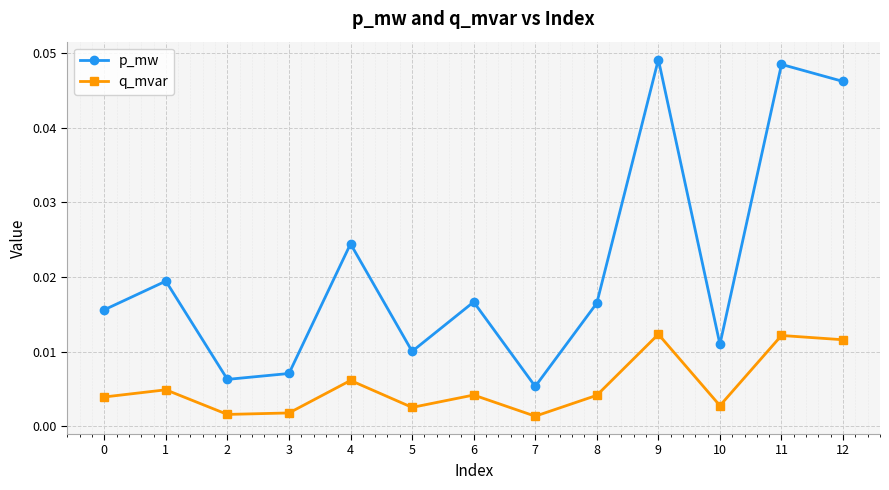

Between 3 and 6, which series saw the biggest shift?

p_mw